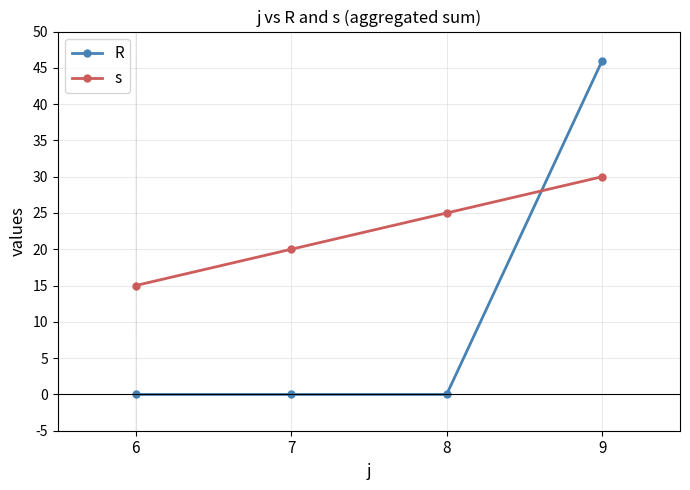

The value of R at 7 is 0. True or false?

True